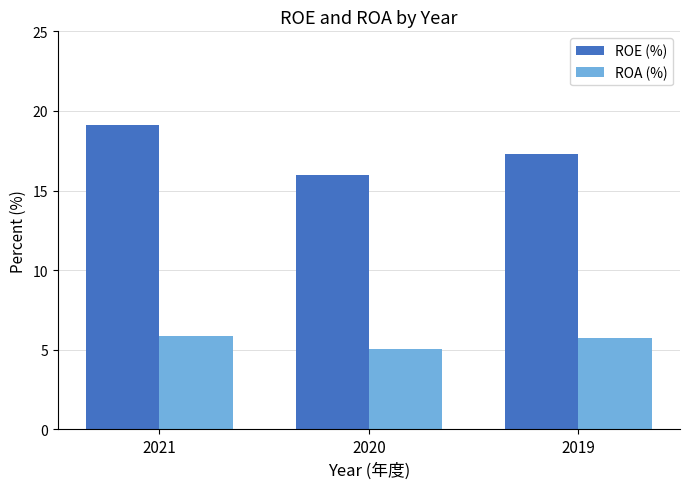

Reading left to right, transcribe all the data shown in this chart.

ROE (%): 2021=19.1	2020=16.0	2019=17.3
ROA (%): 2021=5.8	2020=5.0	2019=5.8